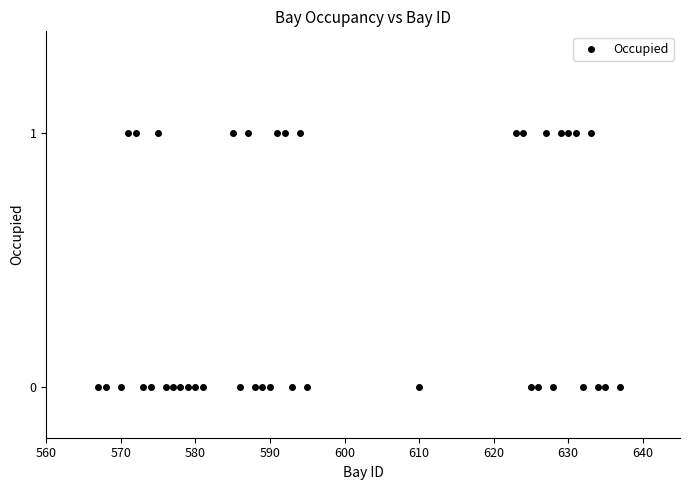

What is the range of X values (max minus min)?

70